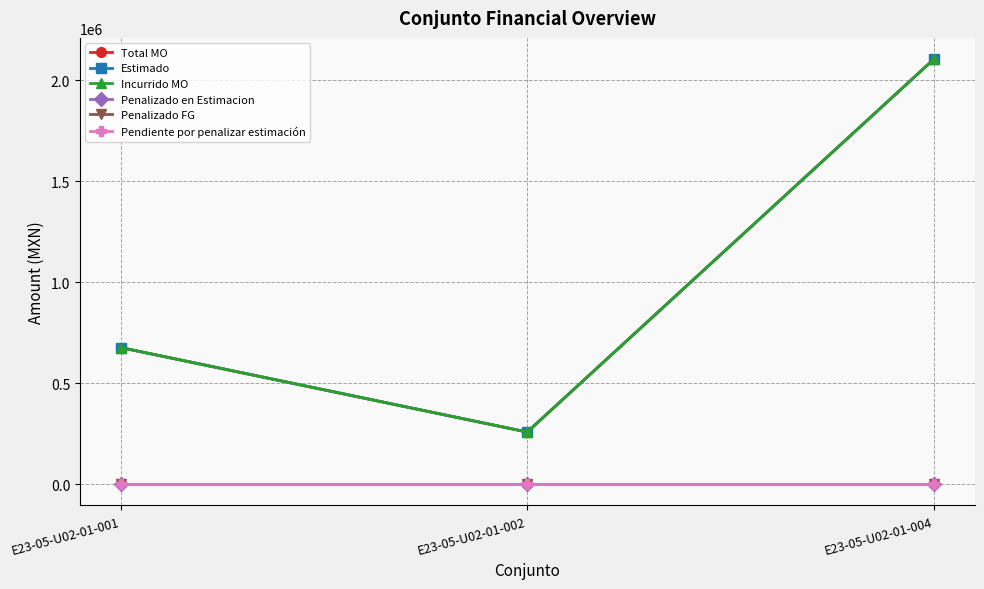

Does the chart have visible grid lines?

Yes